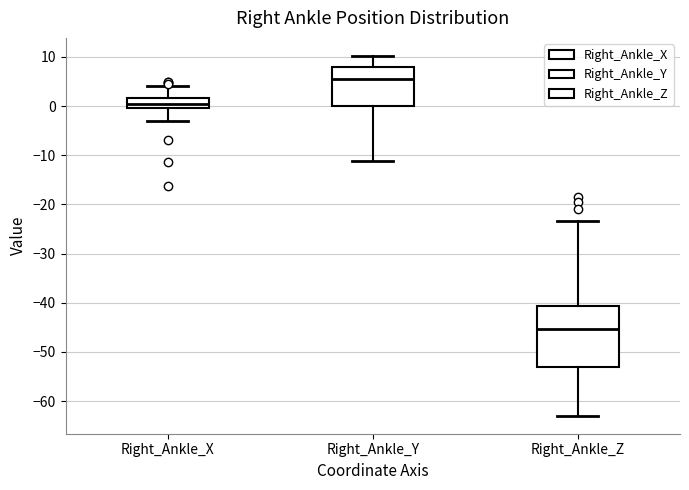

Reading left to right, transcribe this box plot: for each box, give where its median line is, the range the box spans, and where its two whiskers end, as read against the y-axis. The values are not printed on the chart, so give them approximately, as read against the axis.

Right_Ankle_X: median 0 (inside the box), box 0 to 2, whiskers -3 to 4
Right_Ankle_Y: median 5, box 0 to 8, whiskers -11 to 10
Right_Ankle_Z: median -45, box -53 to -41, whiskers -63 to -23